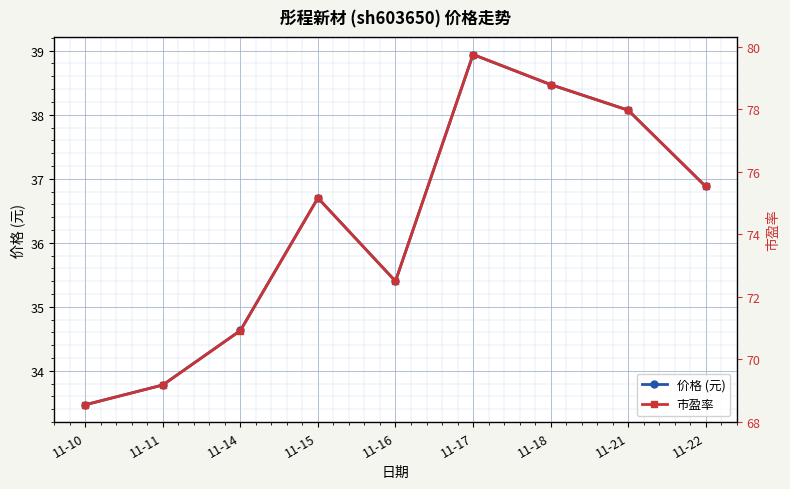

What is the average value of the 价格 (元) series?

36.3